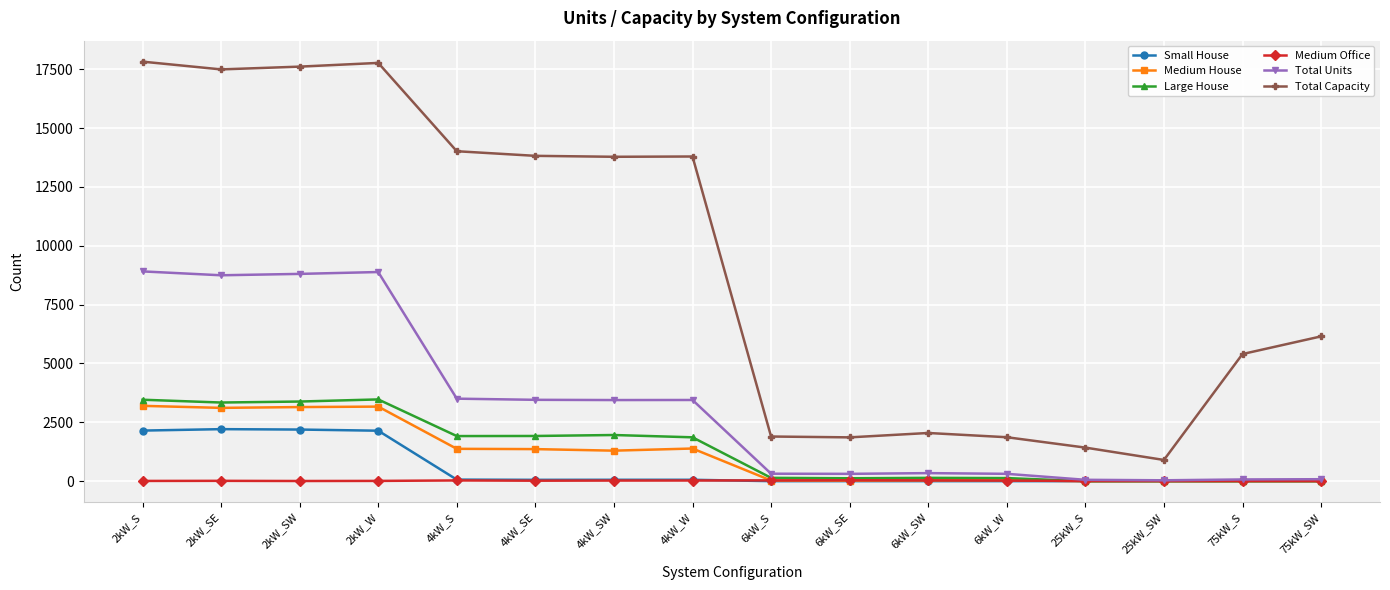

True or false: Medium House has more than 1 interior local peaks.

True